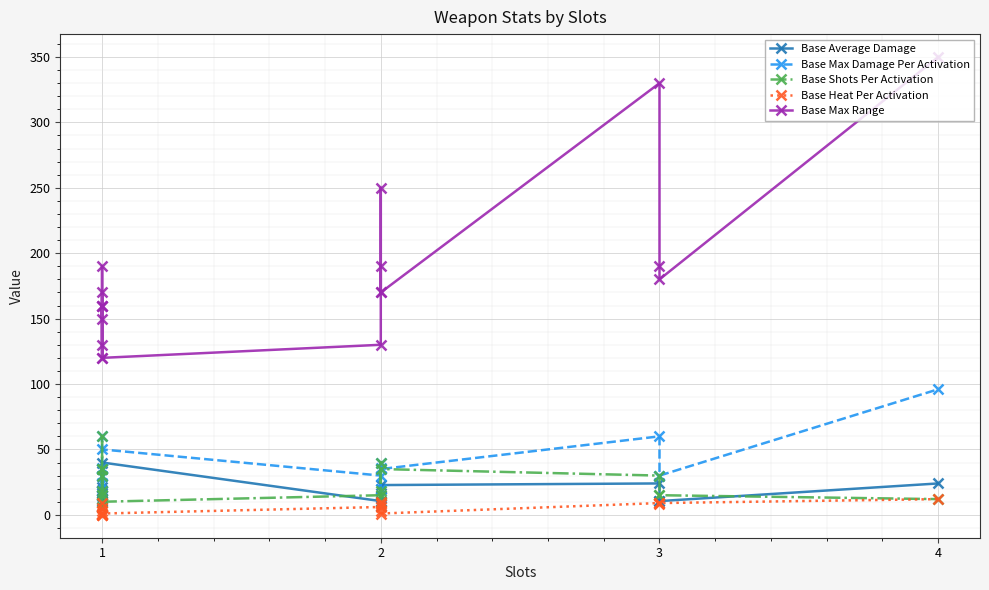

How many lines are shown in the chart?

5